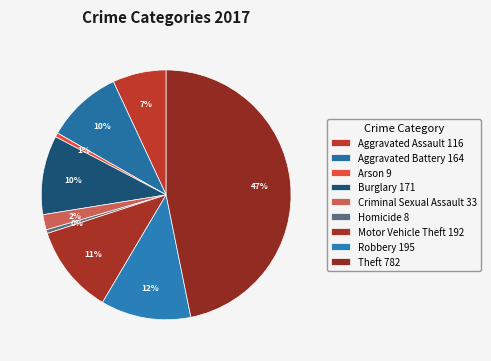

Count the number of slices in the pie.

9